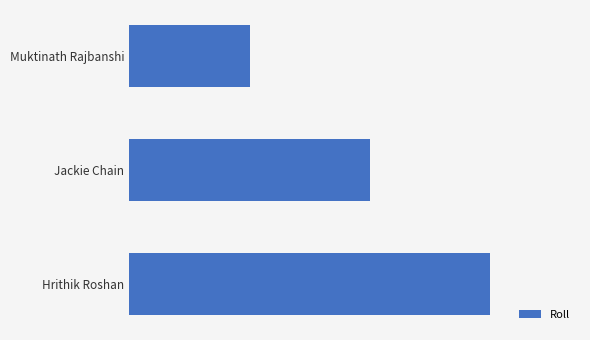

List the labels in order of value, smallest first.

Muktinath Rajbanshi, Jackie Chain, Hrithik Roshan